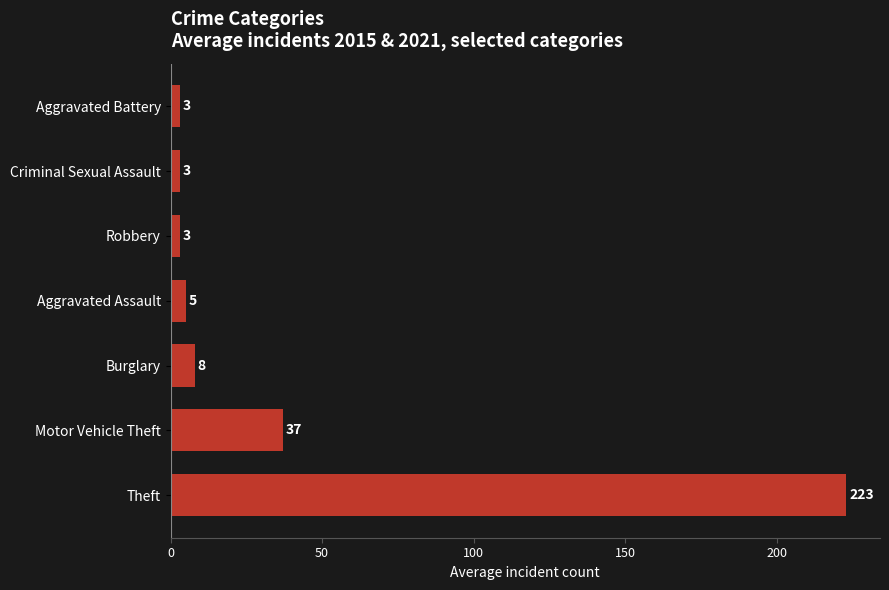

What is the ratio of the value at Burglary to the value at Aggravated Assault?

1.6